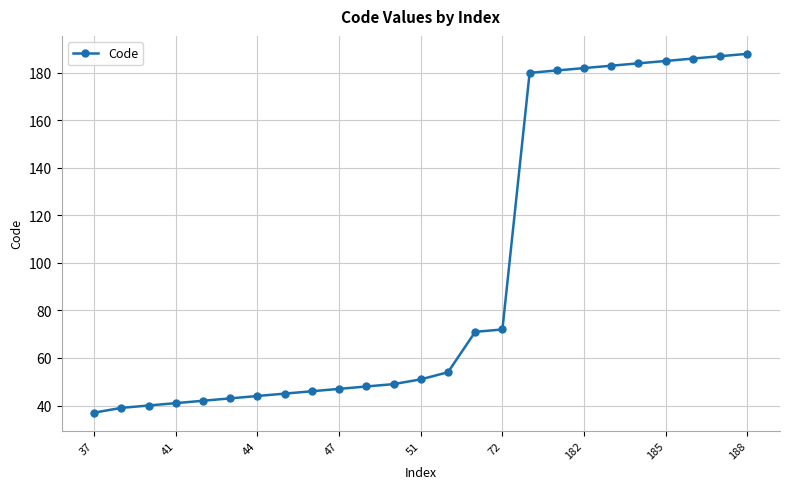

What is the difference between the second highest and minimum values?

150